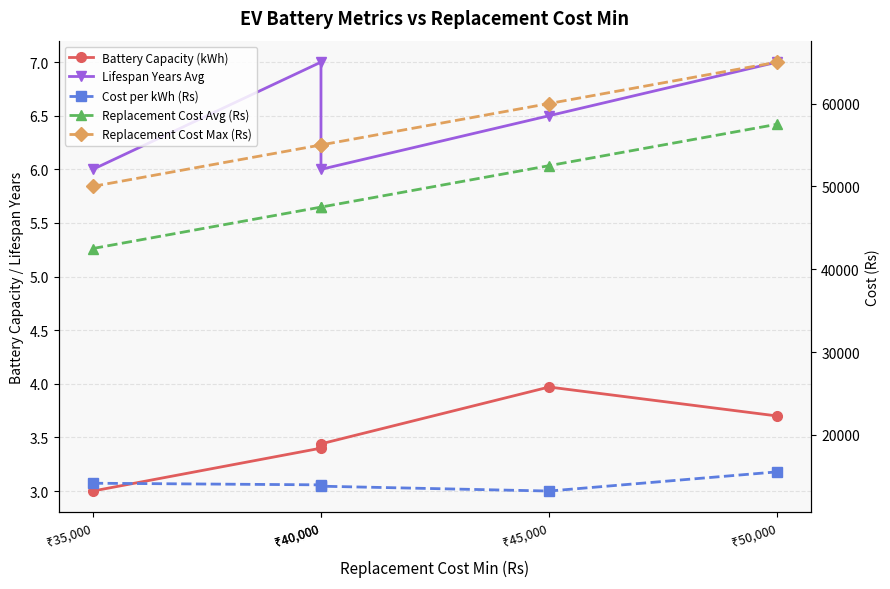

Rank the series by their maximum value, from lowest to highest.

Battery Capacity (kWh), Lifespan Years Avg, Cost per kWh (Rs), Replacement Cost Avg (Rs), Replacement Cost Max (Rs)